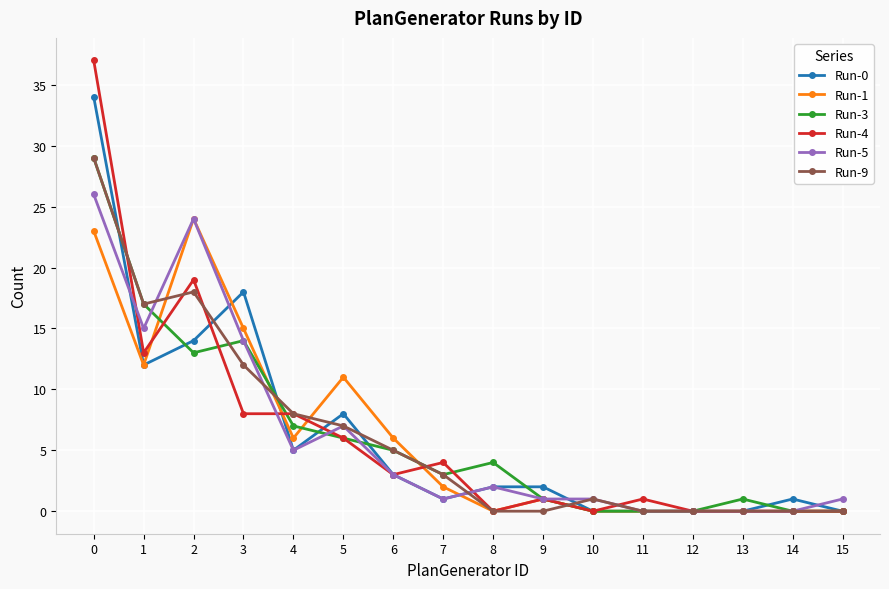

True or false: Run-1 has more than 2 interior local peaks.

True